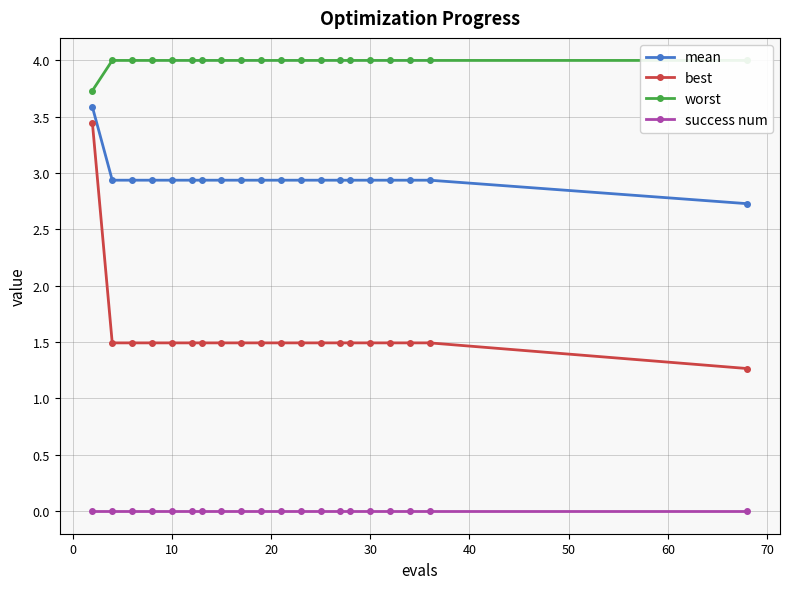

Is this an area chart (filled region under the line)?

No